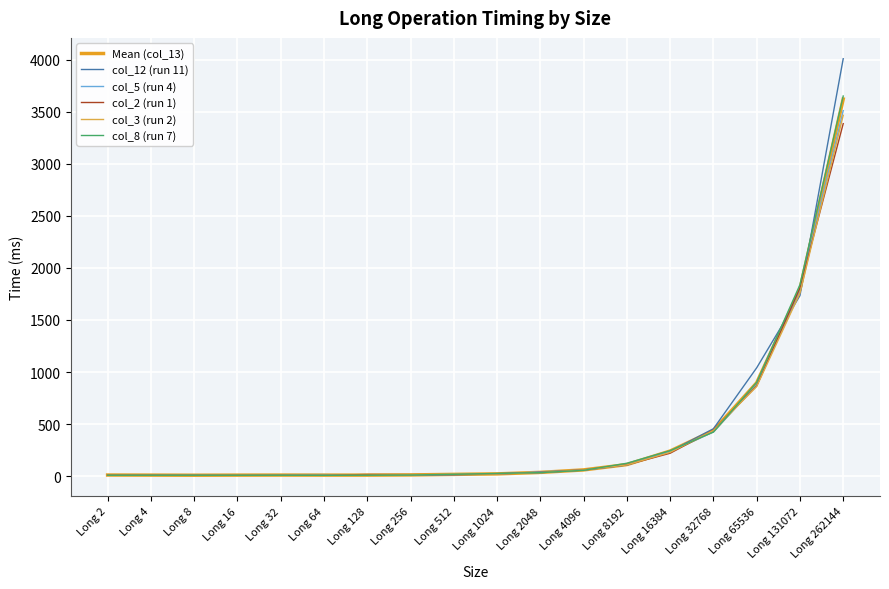

Reading left to right, list all the values displayed in this chart.

Mean (col_13): Long 2=11.8	Long 4=11.0	Long 8=10.0	Long 16=10.9	Long 32=11.4	Long 64=11.0	Long 128=11.0	Long 256=12.8	Long 512=18.1	Long 1024=22.9	Long 2048=37.2	Long 4096=61.0	Long 8192=112.2	Long 16384=242.0	Long 32768=438.5	Long 65536=896.7	Long 131072=1794.5	Long 262144=3621.3
col_12 (run 11): Long 2=10.0	Long 4=10.0	Long 8=10.0	Long 16=12.0	Long 32=10.0	Long 64=15.0	Long 128=11.0	Long 256=12.0	Long 512=17.0	Long 1024=25.0	Long 2048=34.0	Long 4096=60.0	Long 8192=108.0	Long 16384=238.0	Long 32768=456.0	Long 65536=1041.0	Long 131072=1734.0	Long 262144=4008.0
col_5 (run 4): Long 2=12.0	Long 4=11.0	Long 8=10.0	Long 16=10.0	Long 32=15.0	Long 64=16.0	Long 128=10.0	Long 256=13.0	Long 512=15.0	Long 1024=20.0	Long 2048=43.0	Long 4096=60.0	Long 8192=110.0	Long 16384=235.0	Long 32768=426.0	Long 65536=877.0	Long 131072=1793.0	Long 262144=3510.0
col_2 (run 1): Long 2=14.0	Long 4=11.0	Long 8=10.0	Long 16=13.0	Long 32=11.0	Long 64=10.0	Long 128=17.0	Long 256=16.0	Long 512=16.0	Long 1024=21.0	Long 2048=38.0	Long 4096=61.0	Long 8192=110.0	Long 16384=221.0	Long 32768=443.0	Long 65536=867.0	Long 131072=1808.0	Long 262144=3385.0
col_3 (run 2): Long 2=11.0	Long 4=10.0	Long 8=10.0	Long 16=12.0	Long 32=10.0	Long 64=10.0	Long 128=10.0	Long 256=14.0	Long 512=23.0	Long 1024=21.0	Long 2048=35.0	Long 4096=61.0	Long 8192=109.0	Long 16384=230.0	Long 32768=440.0	Long 65536=862.0	Long 131072=1758.0	Long 262144=3465.0
col_8 (run 7): Long 2=10.0	Long 4=10.0	Long 8=10.0	Long 16=10.0	Long 32=10.0	Long 64=9.0	Long 128=10.0	Long 256=12.0	Long 512=19.0	Long 1024=27.0	Long 2048=35.0	Long 4096=57.0	Long 8192=125.0	Long 16384=246.0	Long 32768=424.0	Long 65536=902.0	Long 131072=1839.0	Long 262144=3650.0